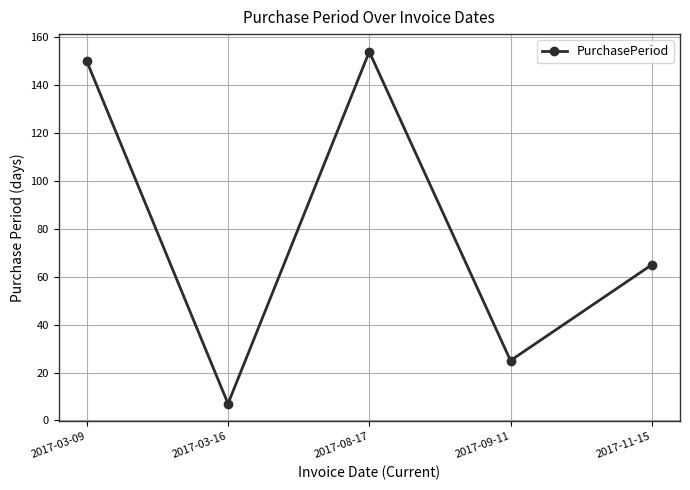

List the labels in order of value, smallest first.

2017-03-16, 2017-09-11, 2017-11-15, 2017-03-09, 2017-08-17